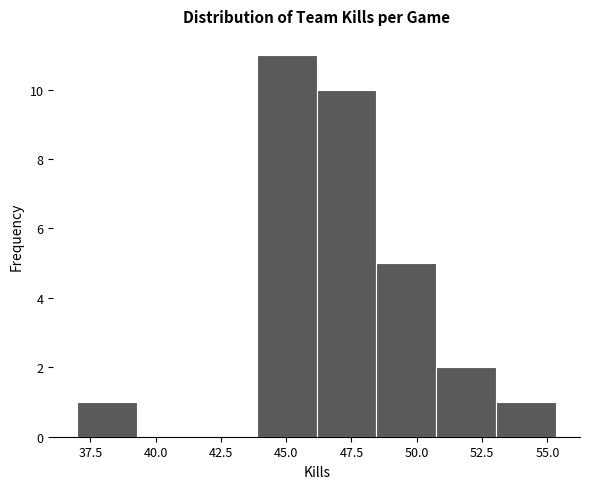

How tall is the bar that spans 37.0 to 39.5 on the x-axis? Neither the bar edges nor the heights are printed on the chart, so give them approximately, as read against the axes.

1